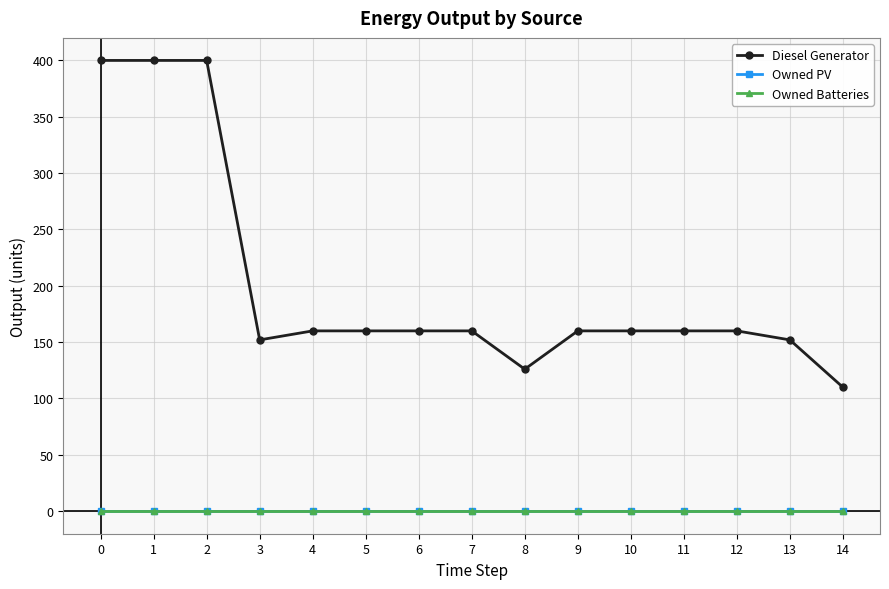

The value of Owned PV at 7 is 0. True or false?

True